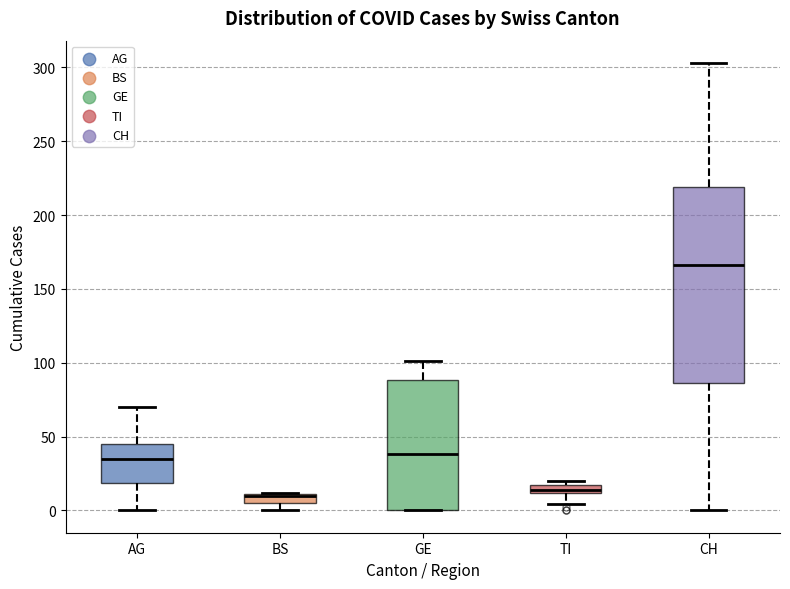

Where is the upper edge of the box for BS on the y-axis? The values are not printed on the chart, so give them approximately, as read against the axis.

10